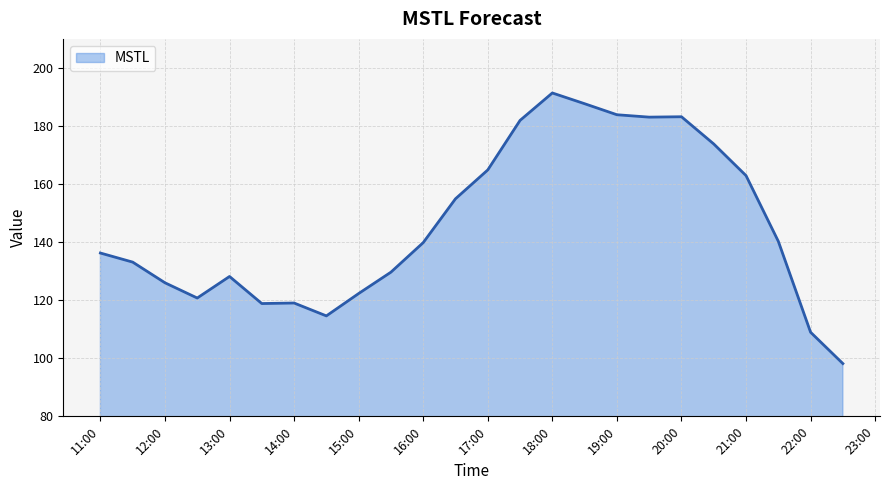

Does the chart have visible grid lines?

Yes